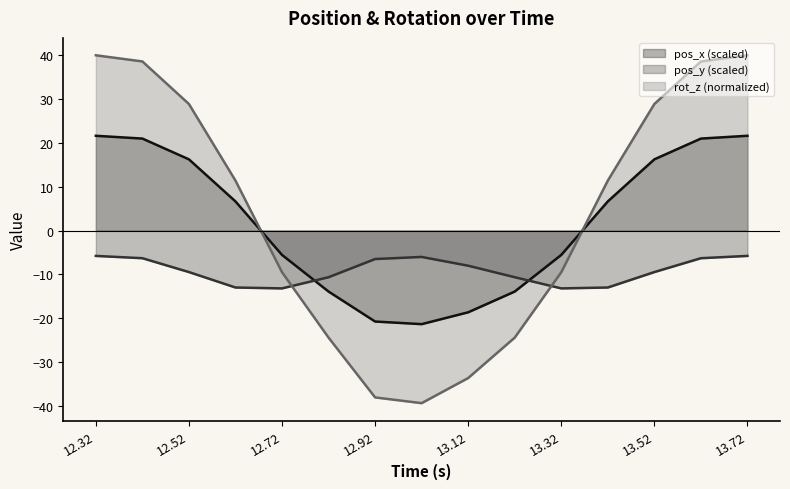

At 12.72, list the series in order from smallest to largest.

pos_y (scaled), rot_z (normalized), pos_x (scaled)